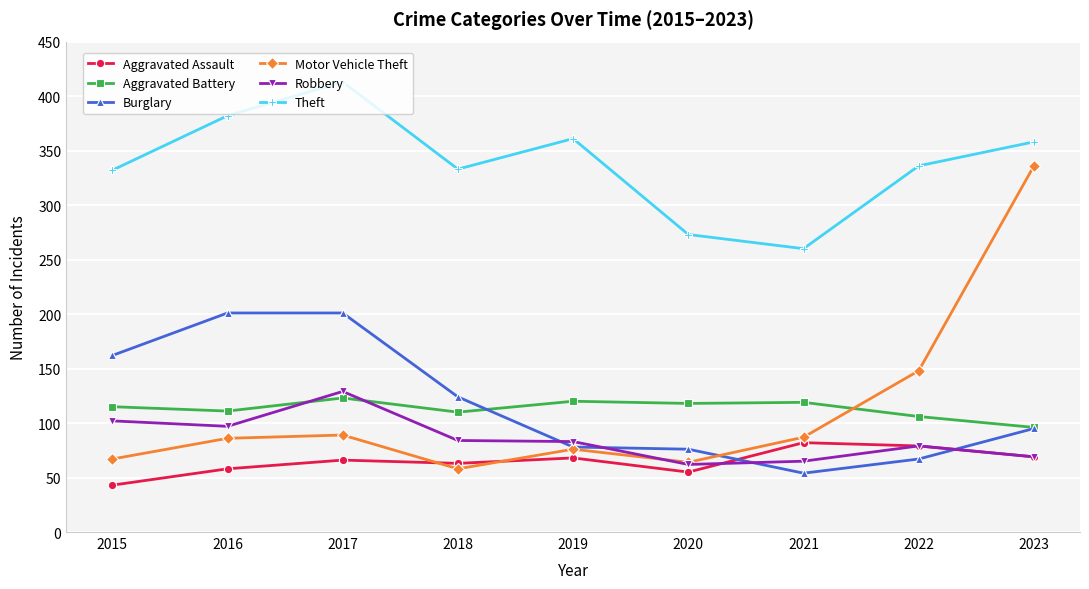

Does the chart display data point markers on the line(s)?

Yes